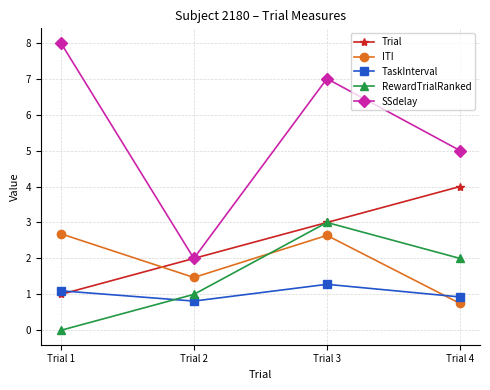

Is the value of SSdelay at Trial 3 greater than the value of Trial at Trial 1?

Yes